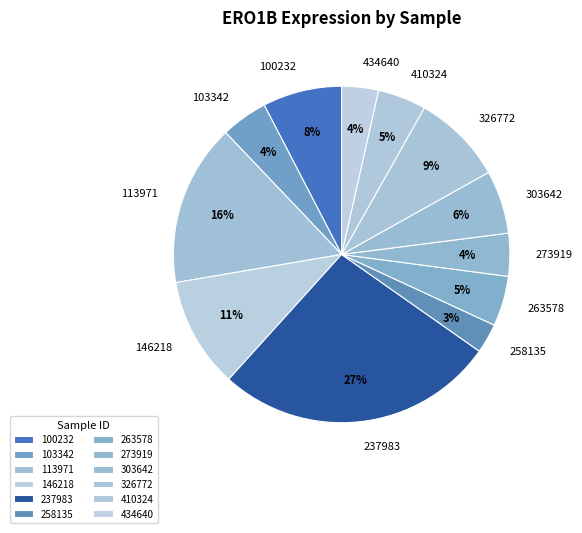

Which slice is the largest?

237983